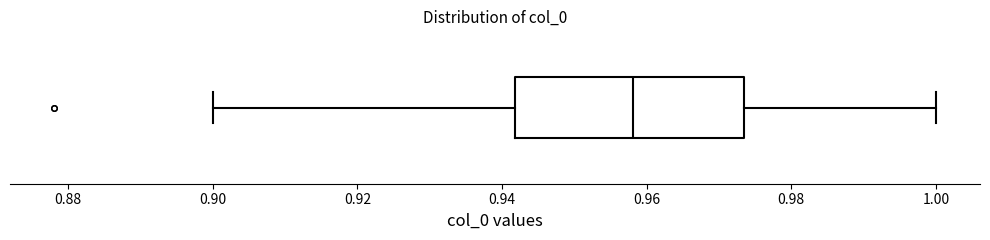

Transcribe this box plot: give where the median line is, the range the box spans, and where the two whiskers end, as read against the x-axis. The values are not printed on the chart, so give them approximately, as read against the axis.

median 0.958, box 0.942 to 0.974, whiskers 0.900 to 1.000